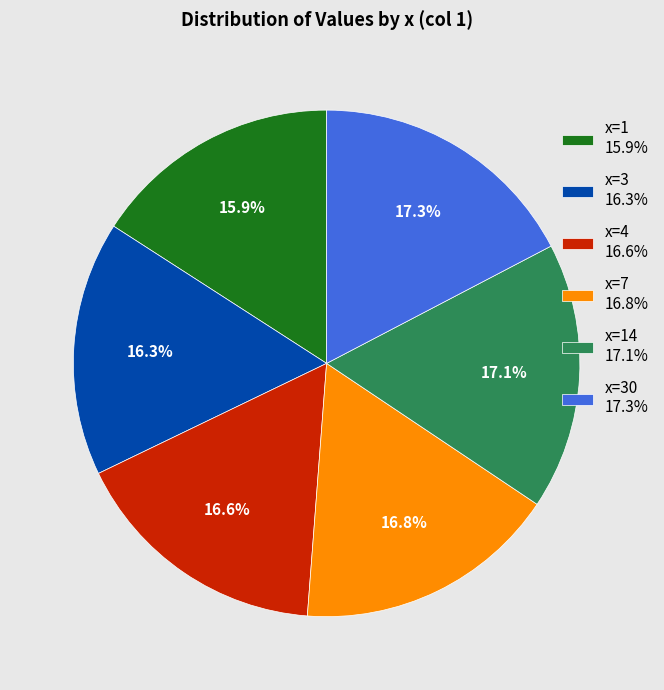

Approximately how many times larger is the value at x=14 17.1% compared to x=30 17.3%?

1.0